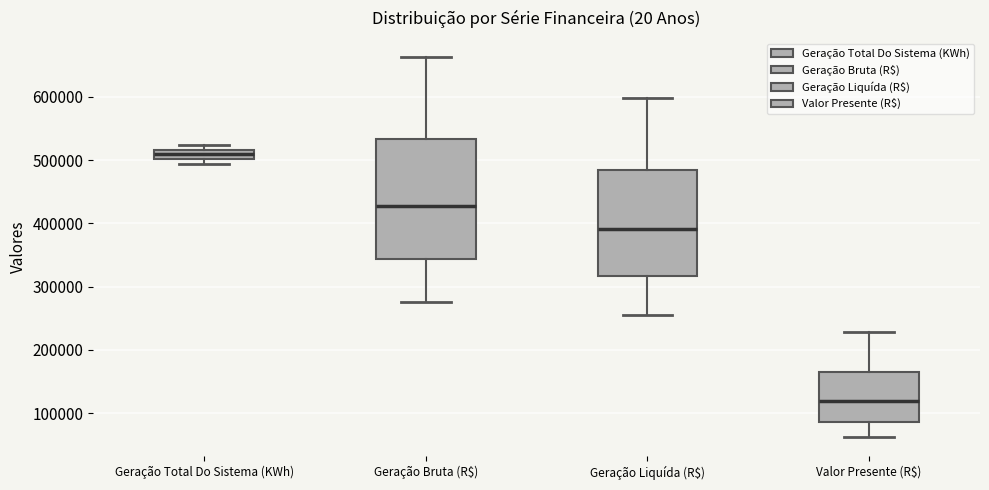

Which box has the lowest median line?

Valor Presente (R$)